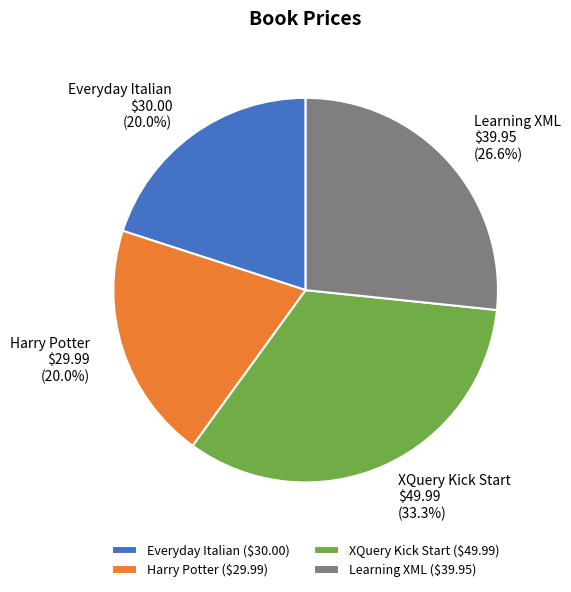

What percentage is the Harry Potter slice, to the nearest percent?

20%